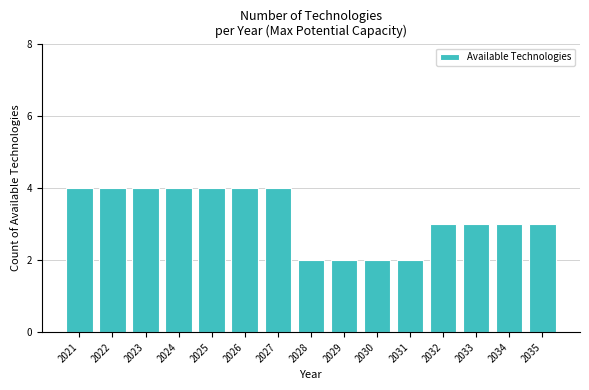

Reading left to right, transcribe all the data shown in this chart.

2021=4	2022=4	2023=4	2024=4	2025=4	2026=4	2027=4	2028=2	2029=2	2030=2	2031=2	2032=3	2033=3	2034=3	2035=3